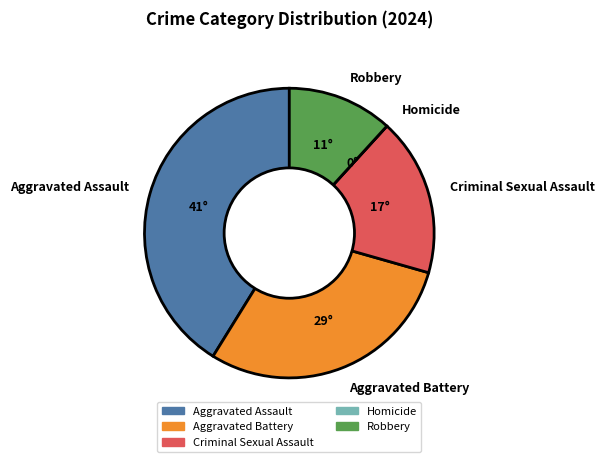

Is it true that Aggravated Battery is 29% of the pie?

True